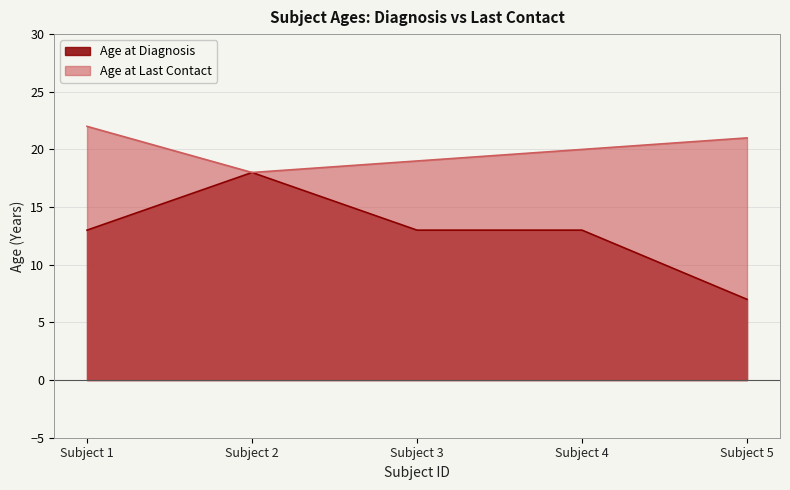

What is the approximate value of Age at Last Contact at Subject 2?

18